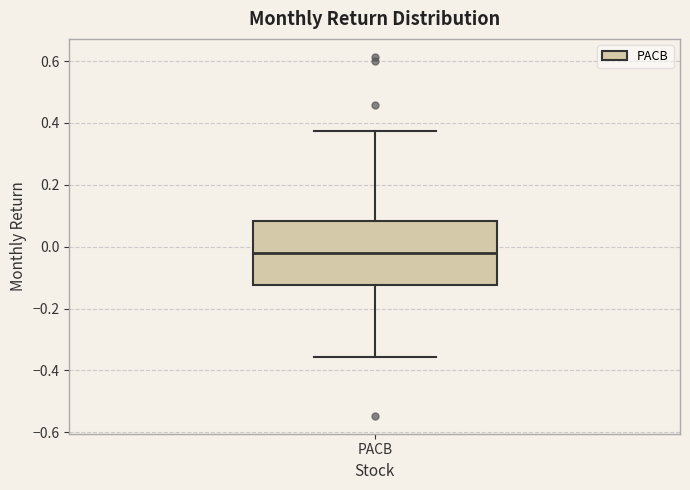

Transcribe this box plot: give where the median line is, the range the box spans, and where the two whiskers end, as read against the y-axis. The values are not printed on the chart, so give them approximately, as read against the axis.

median -0.02, box -0.12 to 0.08, whiskers -0.36 to 0.38